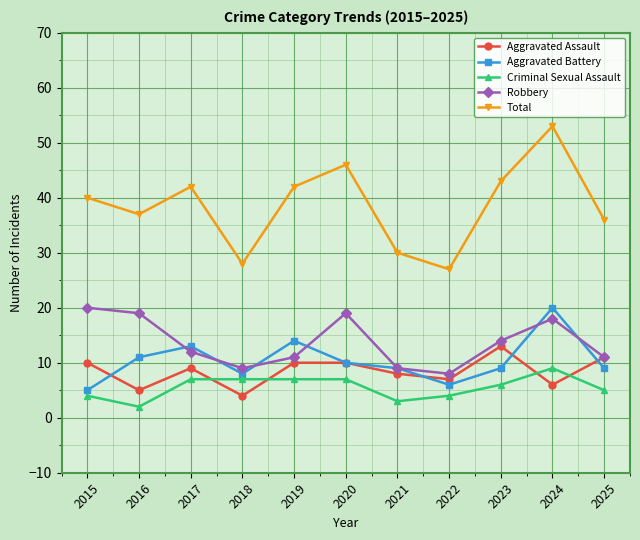

How many lines are shown in the chart?

5